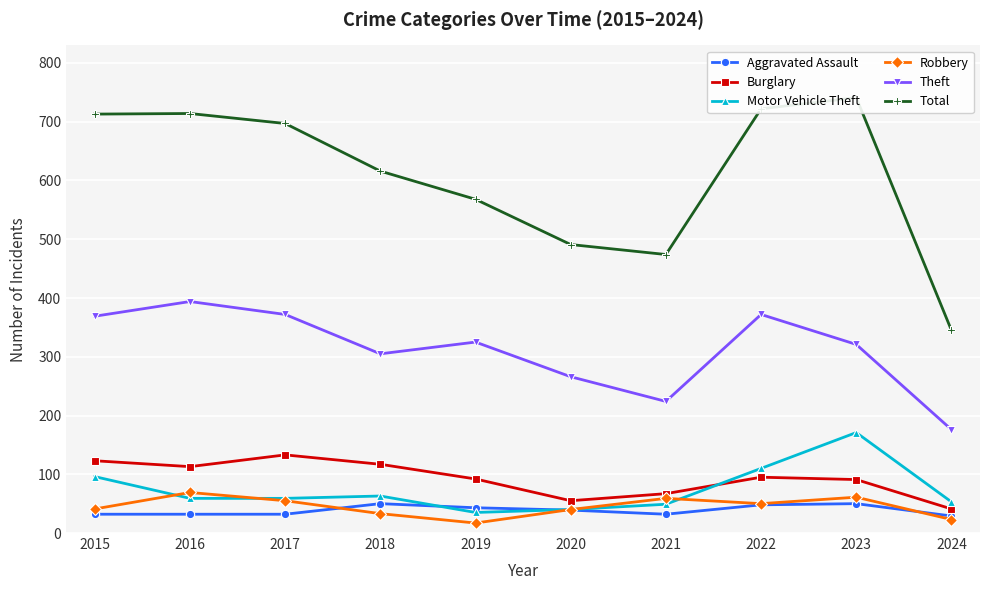

Which has a higher value, 2015 or 2016?

2015